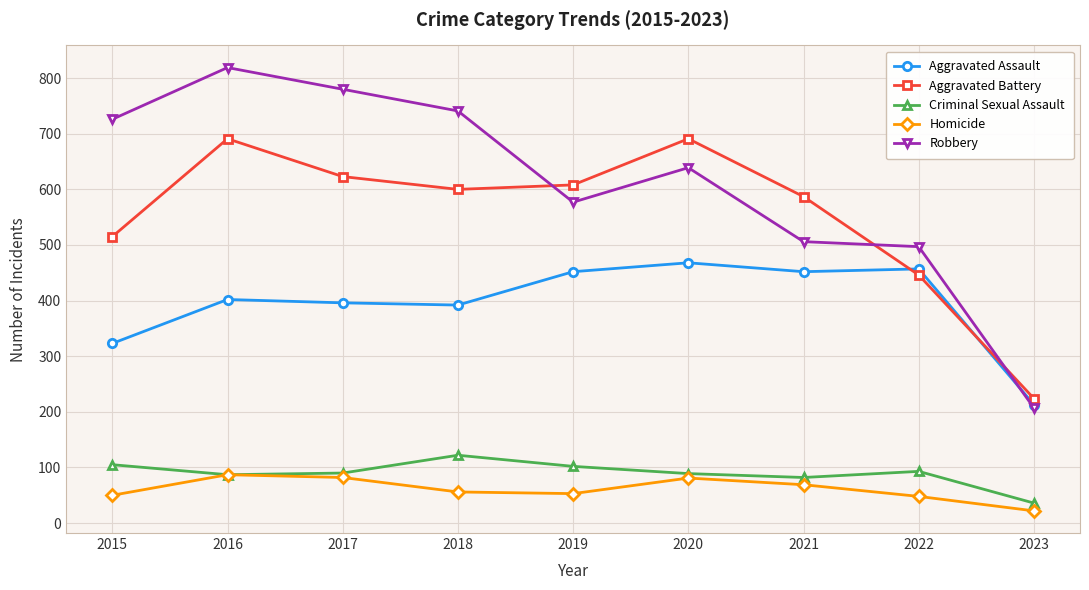

What is the approximate value of Robbery at 2020, to the nearest 50?

650